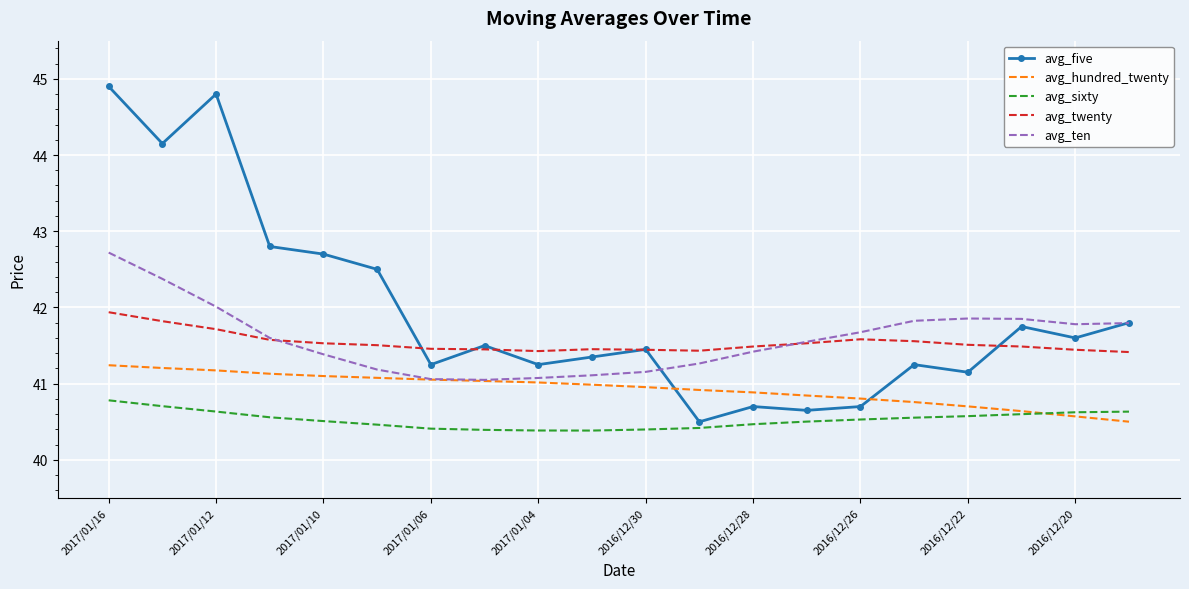

Which series has the largest total across all categories?

avg_five